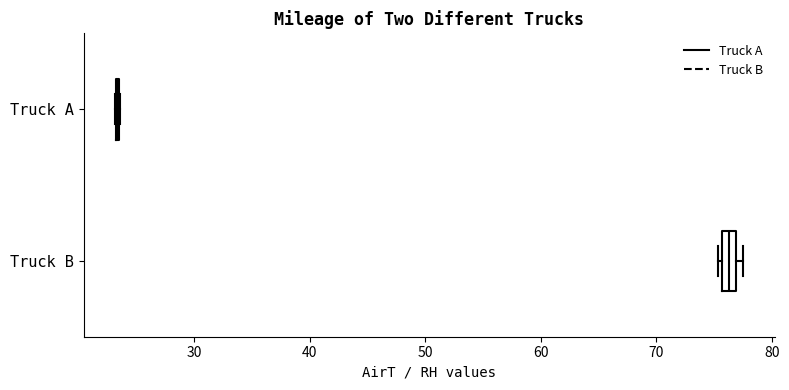

Where is the left edge of the box for Truck B on the x-axis? The values are not printed on the chart, so give them approximately, as read against the axis.

76